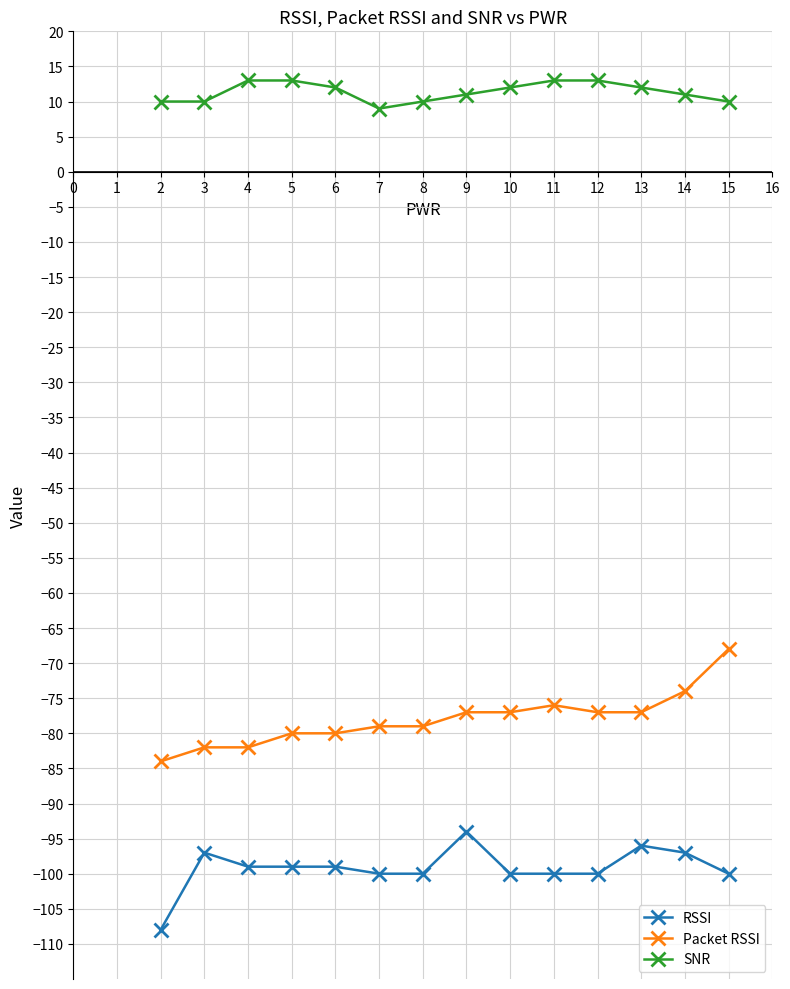

What is the value of the Packet RSSI point at the 3rd from the left?

-82